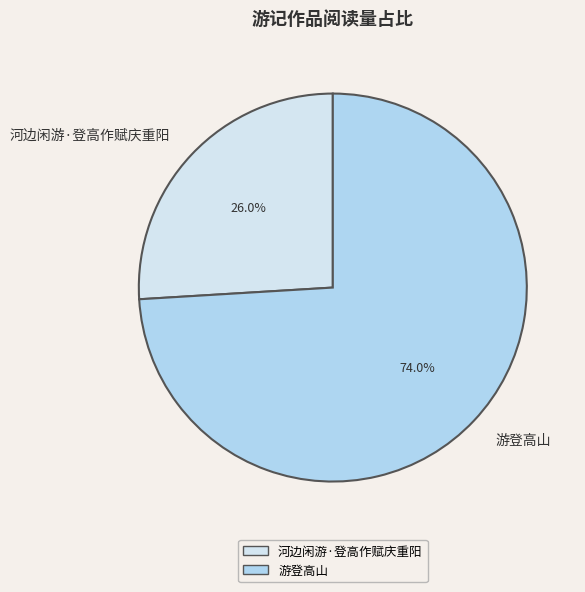

Between 河边闲游·登高作赋庆重阳 and 游登高山, which is larger?

游登高山